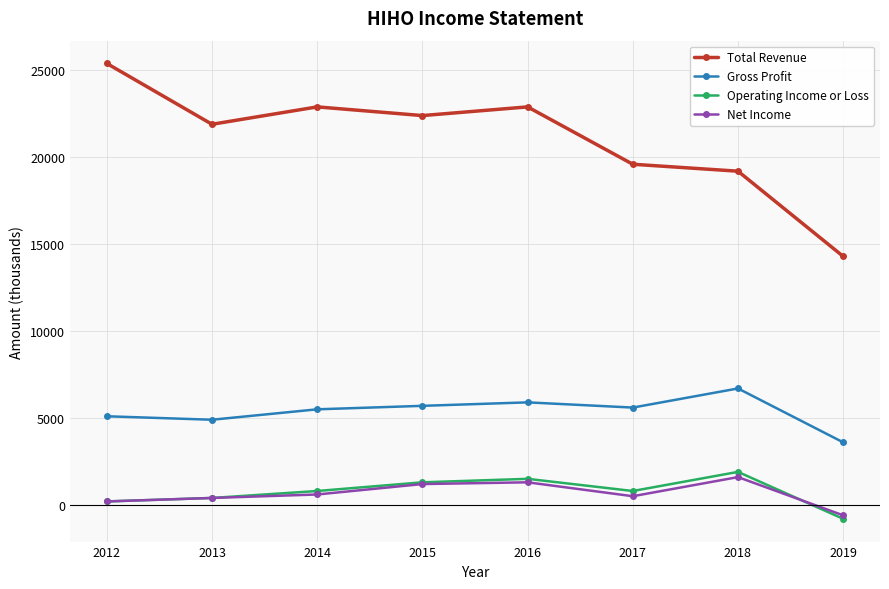

True or false: Operating Income or Loss and Total Revenue cross at least once.

False